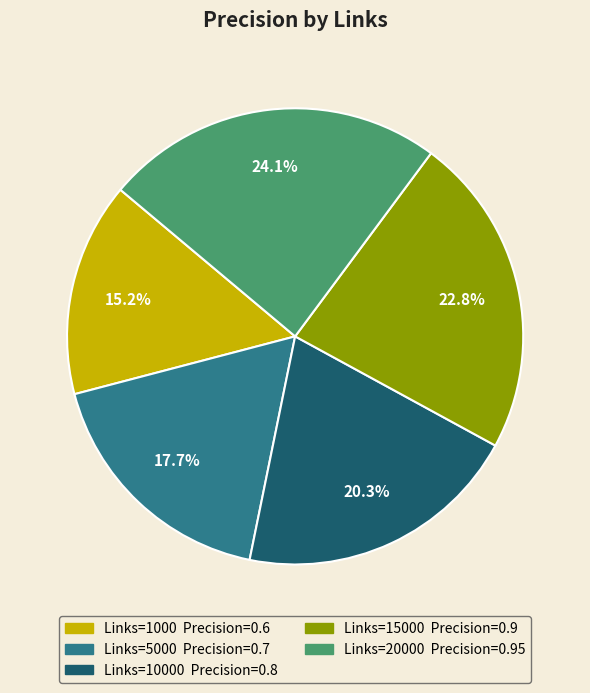

How many slices are in this pie chart?

5